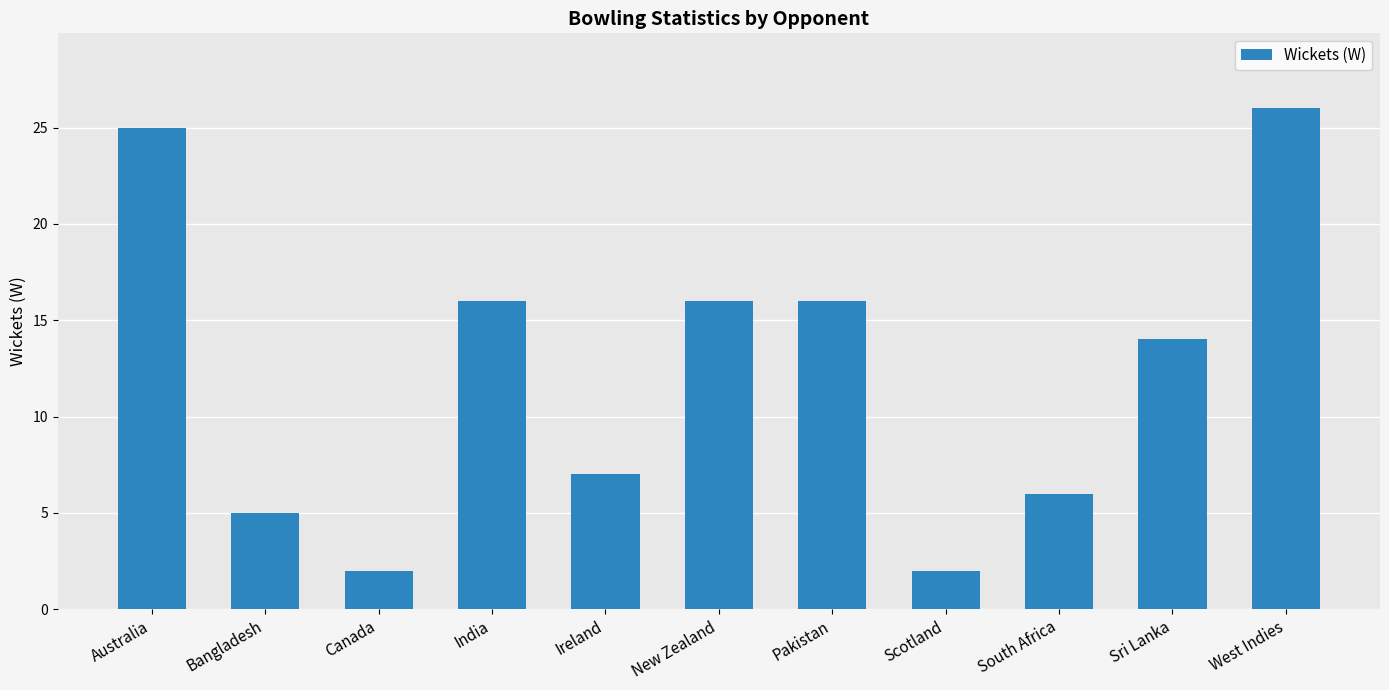

Where does the data first go above 14?

Australia